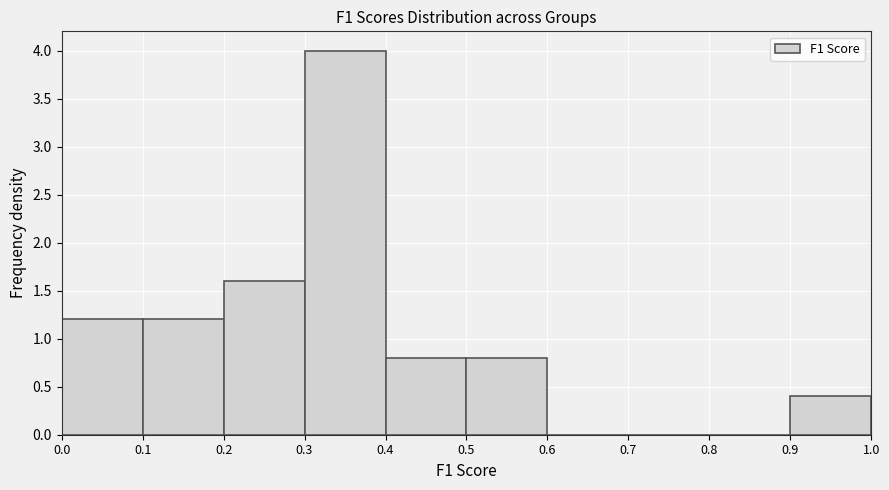

Reading left to right, list every bar in this chart as the range it spans on the x-axis followed by its height. The values are not printed on the chart, so give them approximately, as read against the axis.

0.0 to 0.1: 1.2
0.1 to 0.2: 1.2
0.2 to 0.3: 1.6
0.3 to 0.4: 4.0
0.4 to 0.5: 0.8
0.5 to 0.6: 0.8
0.6 to 0.7: 0
0.7 to 0.8: 0
0.8 to 0.9: 0
0.9 to 1.0: 0.4